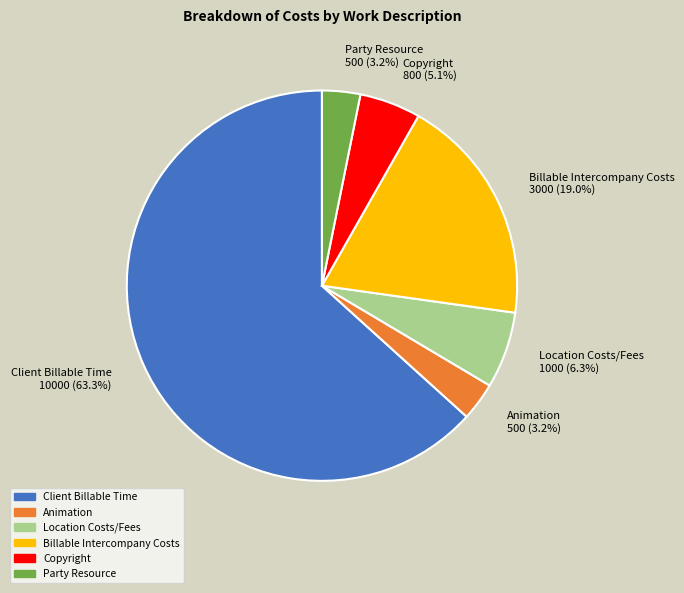

Which category has the biggest portion of the pie?

Client Billable Time